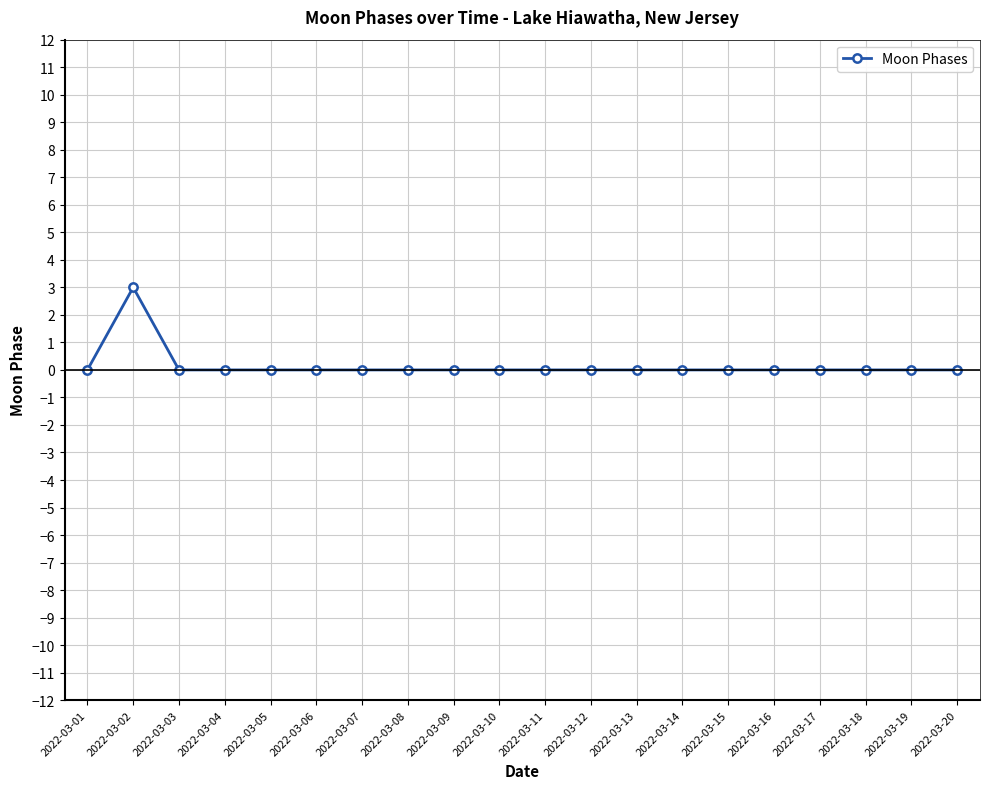

Where is the first local maximum?

2022-03-02